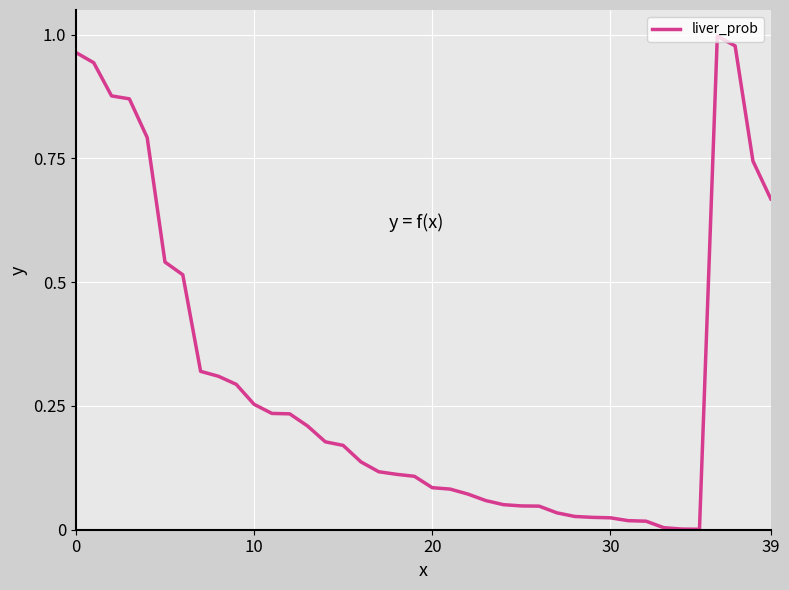

What is the sum of all values?

12.2